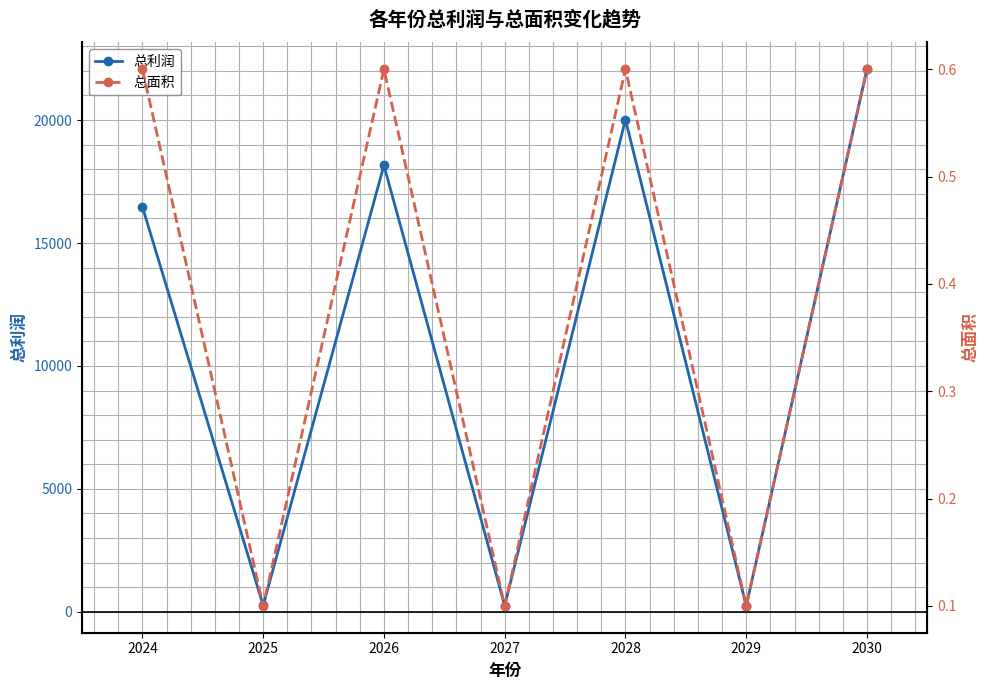

Which label corresponds to the largest value in the chart?

2030